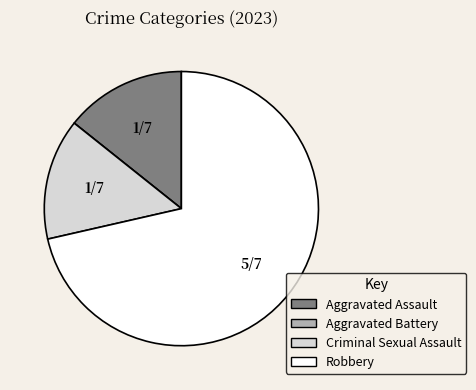

Is the sum of Robbery and Criminal Sexual Assault greater than half?

Yes